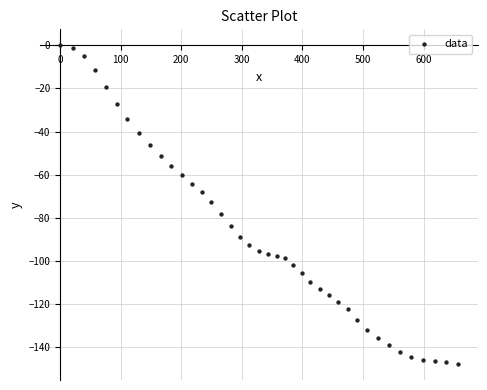

What is the range of Y values (max minus min)?

147.8